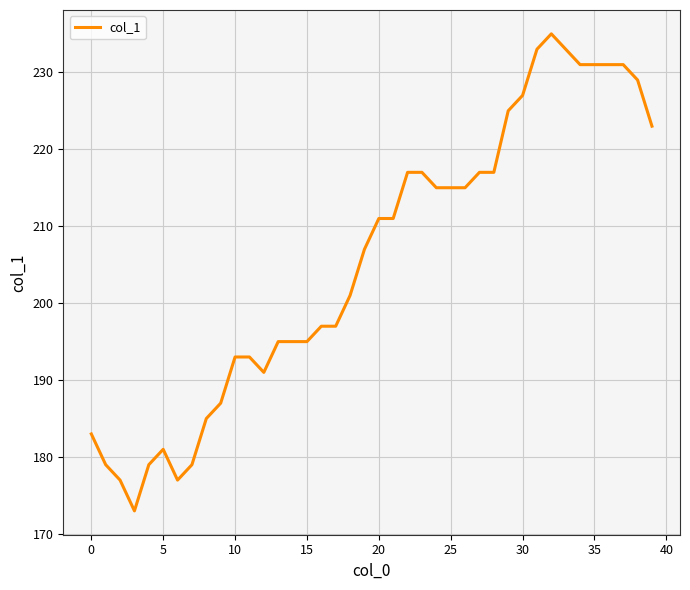

True or false: the data has more than 1 interior local peaks.

True